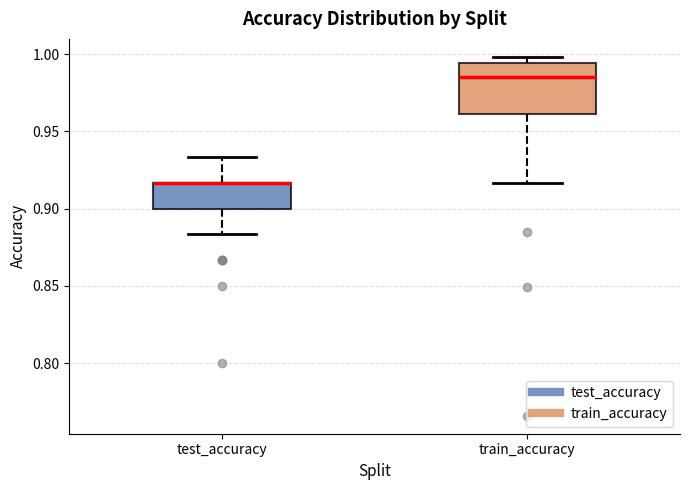

Reading left to right, transcribe this box plot: for each box, give where its median line is, the range the box spans, and where its two whiskers end, as read against the y-axis. The values are not printed on the chart, so give them approximately, as read against the axis.

test_accuracy: median 0.915 (drawn on the box's upper edge), box 0.900 to 0.915, whiskers 0.885 to 0.935
train_accuracy: median 0.985, box 0.960 to 0.995, whiskers 0.915 to 1.000